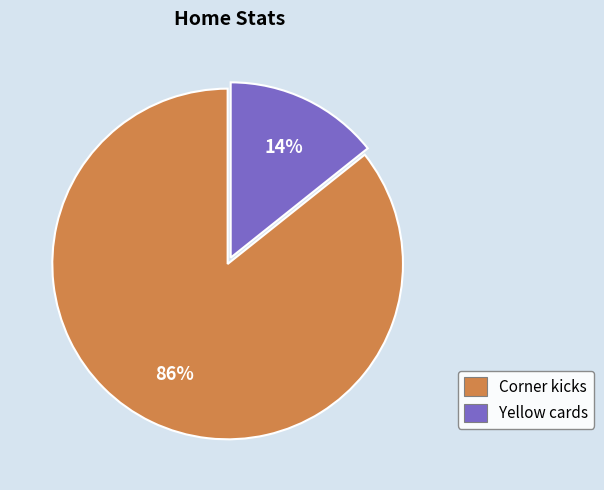

Combined, do Yellow cards and Corner kicks account for over 50%?

Yes